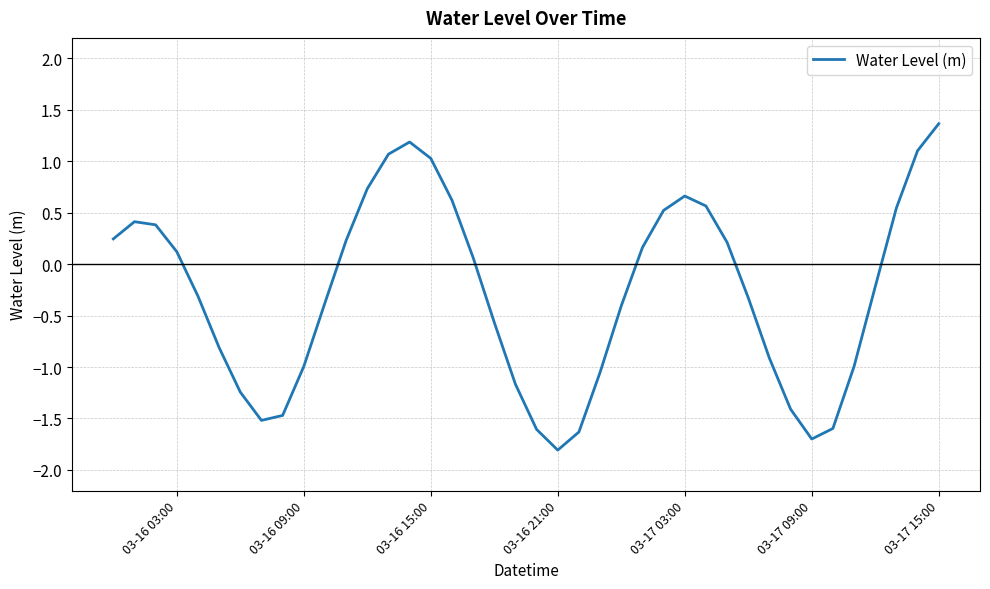

What is the greatest value displayed?

1.4